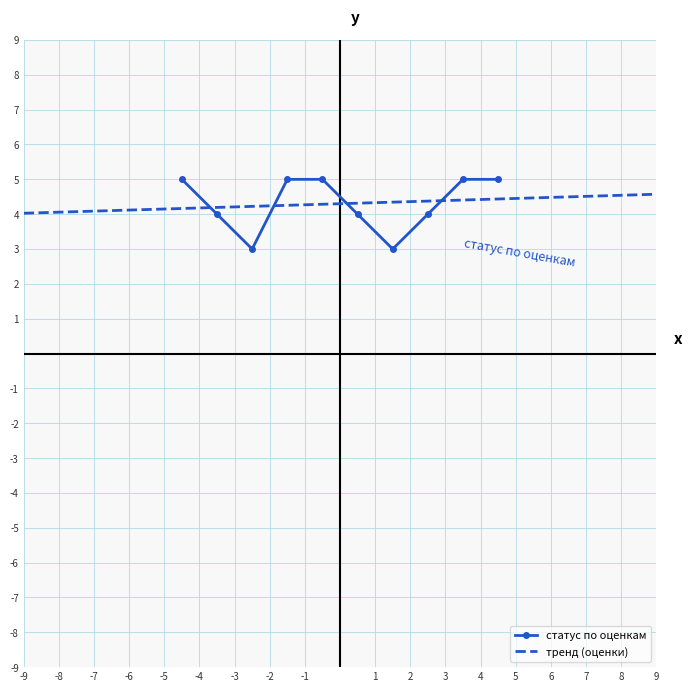

Count the values in the range 4 to 5.

8